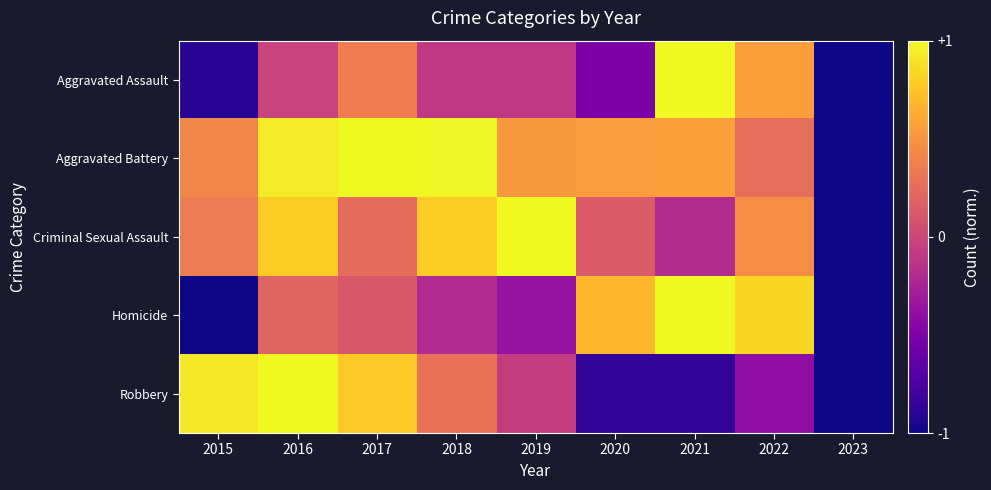

Which label corresponds to the smallest value in the chart?

2023